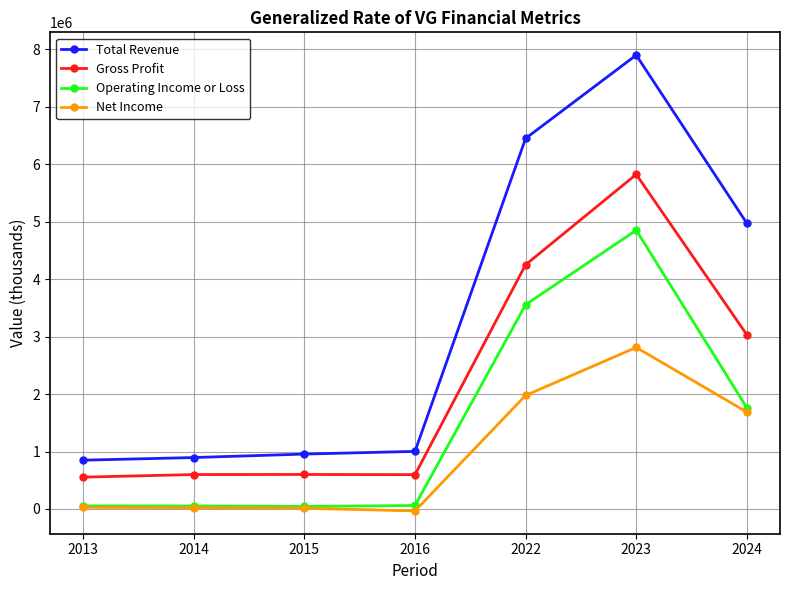

At which category is the sum across all series the highest?

2023